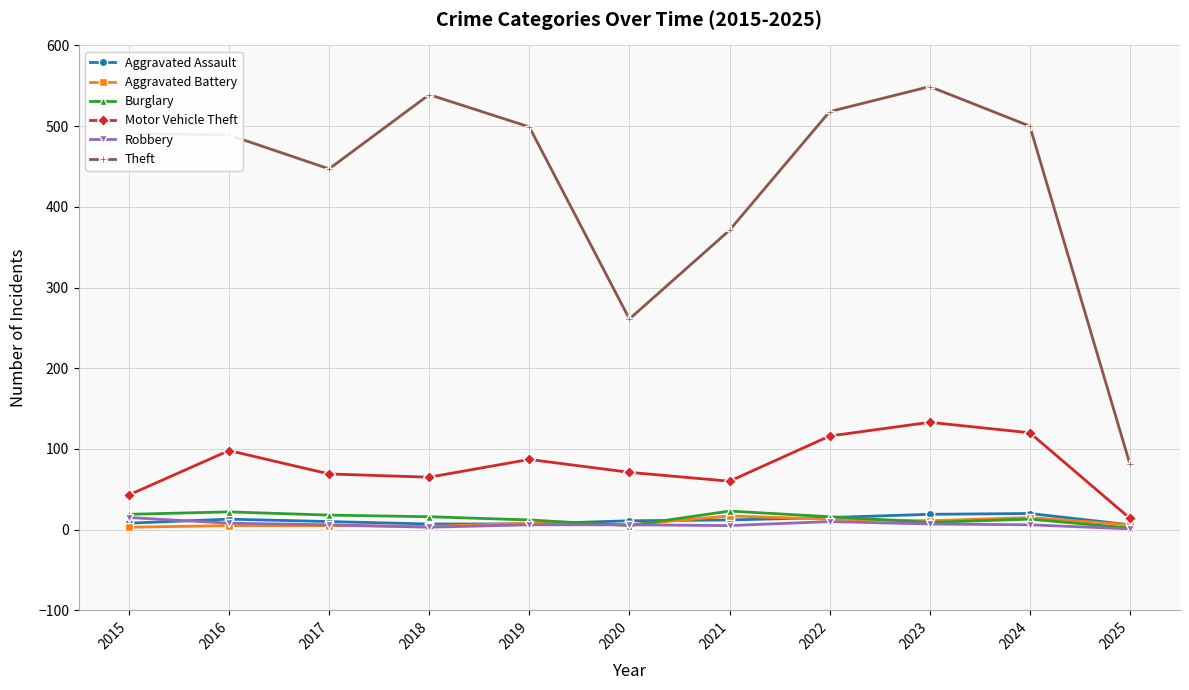

What is the greatest value displayed?

549